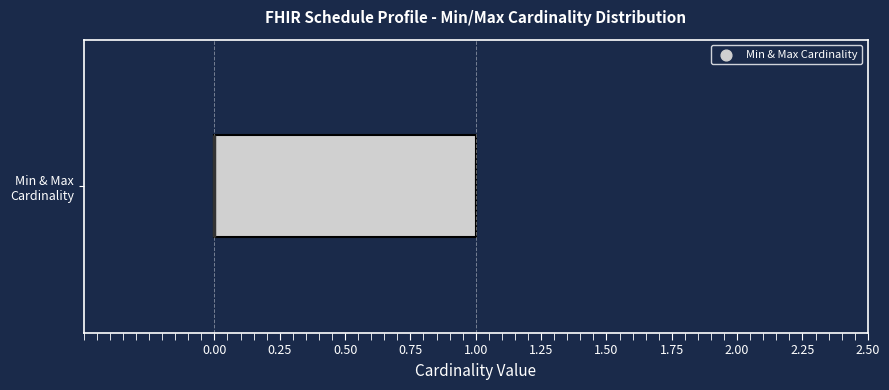

Read this box plot against the x-axis: the position of the median line, the range covered by the box, and the ends of both whiskers. The values are not printed on the chart, so give them approximately, as read against the axis.

median 0 (drawn on the box's left edge), box 0 to 1, whiskers 0 to 1